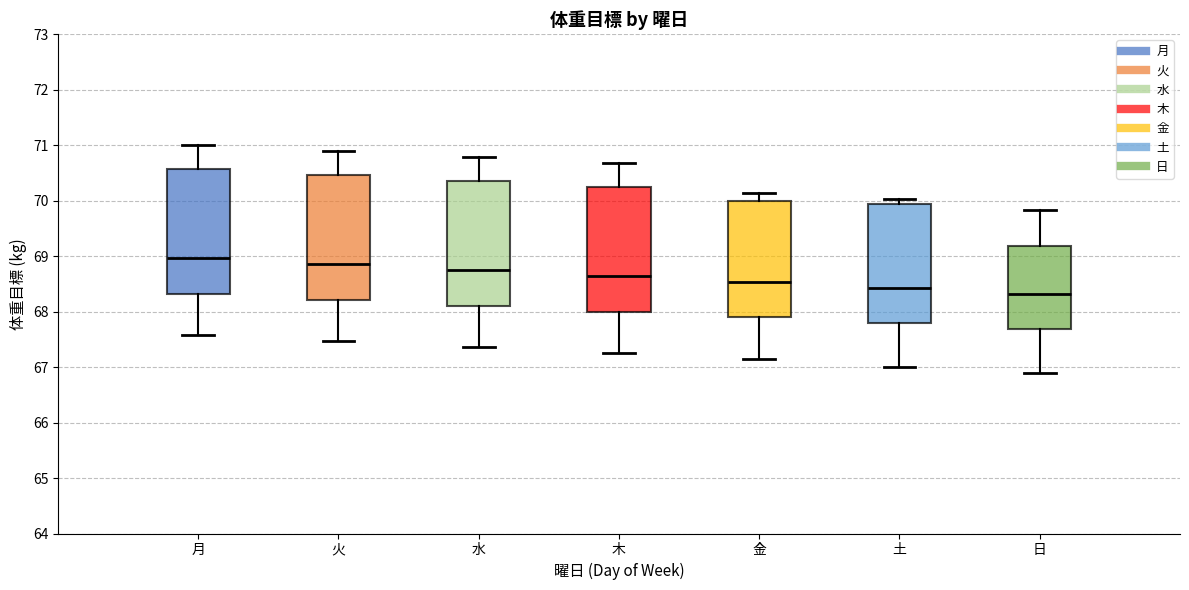

Where does the upper whisker of the box for 木 end on the y-axis? The values are not printed on the chart, so give them approximately, as read against the axis.

70.7